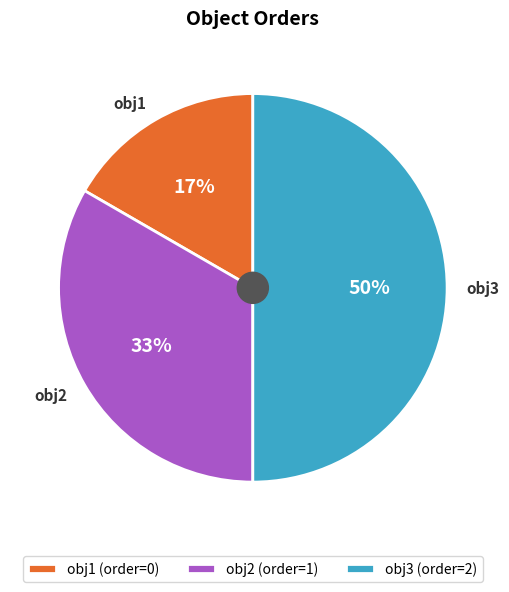

Is it true that obj2 is 38% of the pie?

False